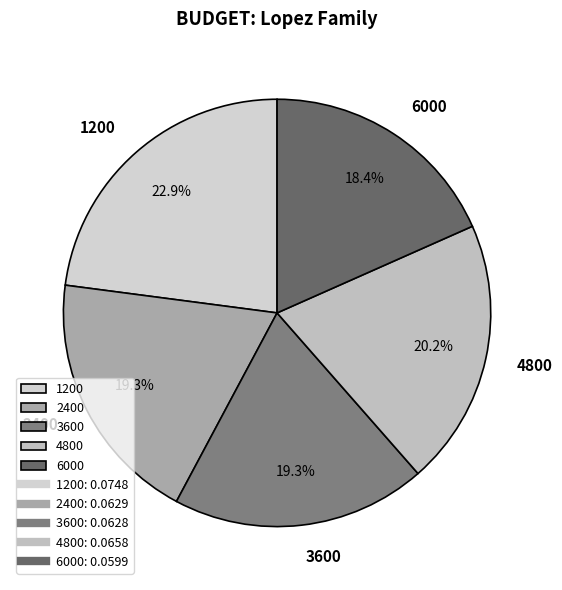

To the nearest percent, what percentage of the pie is 2400?

19%